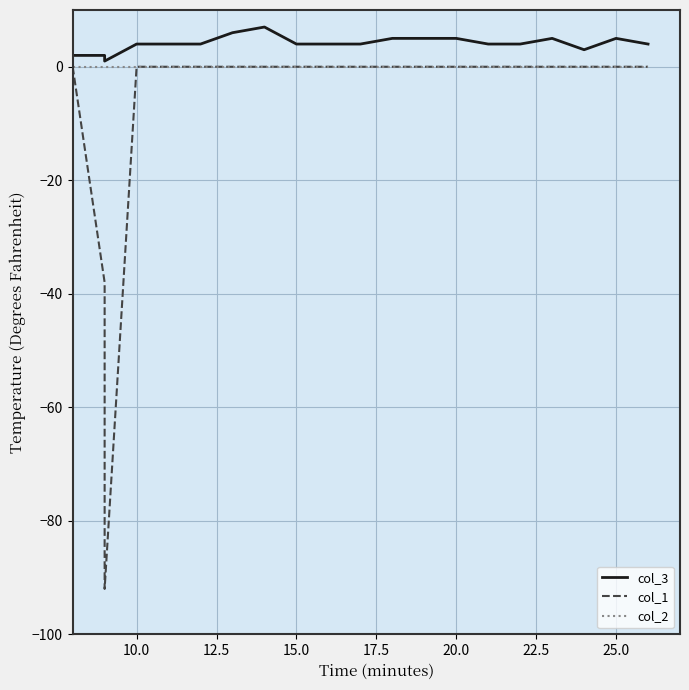

True or false: col_1 and col_2 cross at least once.

False